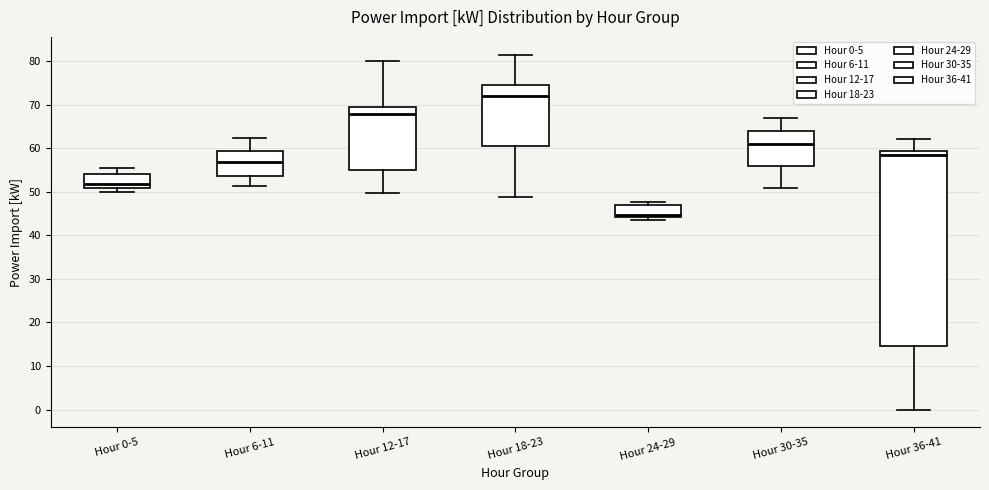

Reading left to right, read every box against the y-axis: the position of its median line, the range the box covers, and the ends of its whiskers. The values are not printed on the chart, so give them approximately, as read against the axis.

Hour 0-5: median 52, box 51 to 54, whiskers 50 to 56
Hour 6-11: median 57, box 54 to 59, whiskers 51 to 62
Hour 12-17: median 68, box 55 to 70, whiskers 50 to 80
Hour 18-23: median 72, box 60 to 75, whiskers 49 to 82
Hour 24-29: median 45, box 44 to 47, whiskers 44 (just below the box's lower edge) to 48
Hour 30-35: median 61, box 56 to 64, whiskers 51 to 67
Hour 36-41: median 58, box 15 to 59, whiskers 0 to 62